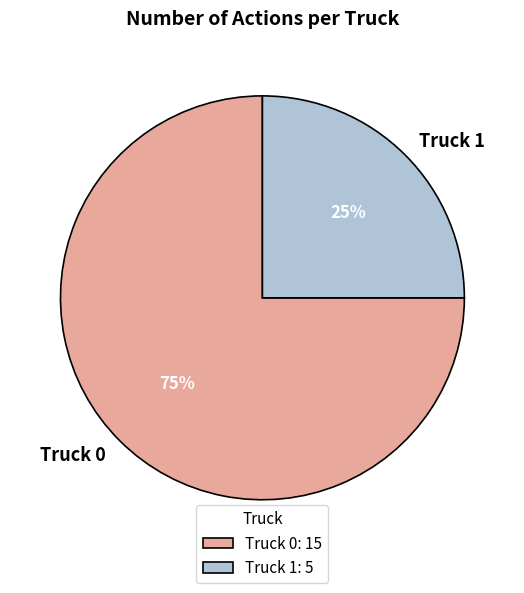

What percentage is the Truck 0 slice, to the nearest percent?

75%